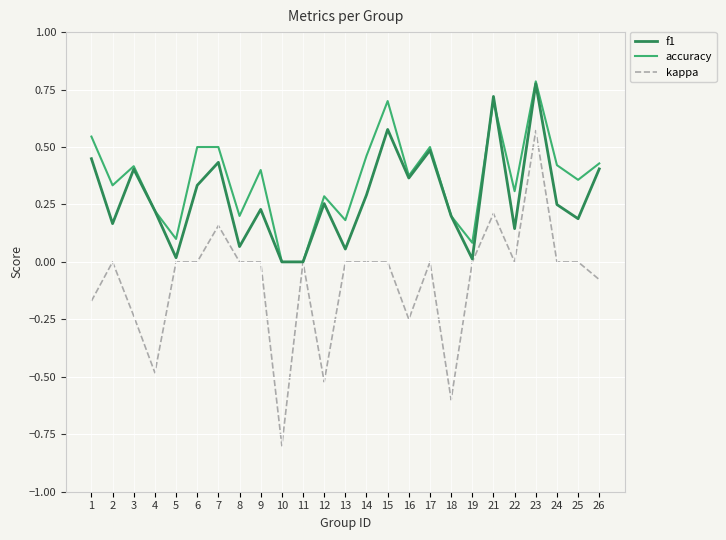

The value of accuracy at 11 is 0.4. True or false?

False